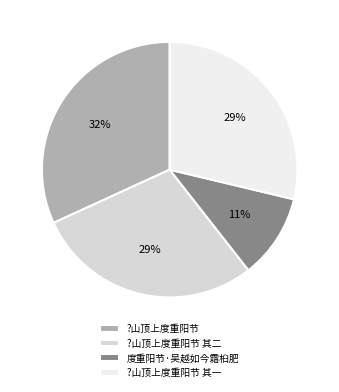

Which has a higher value, ?山顶上度重阳节 or ?山顶上度重阳节 其二?

?山顶上度重阳节